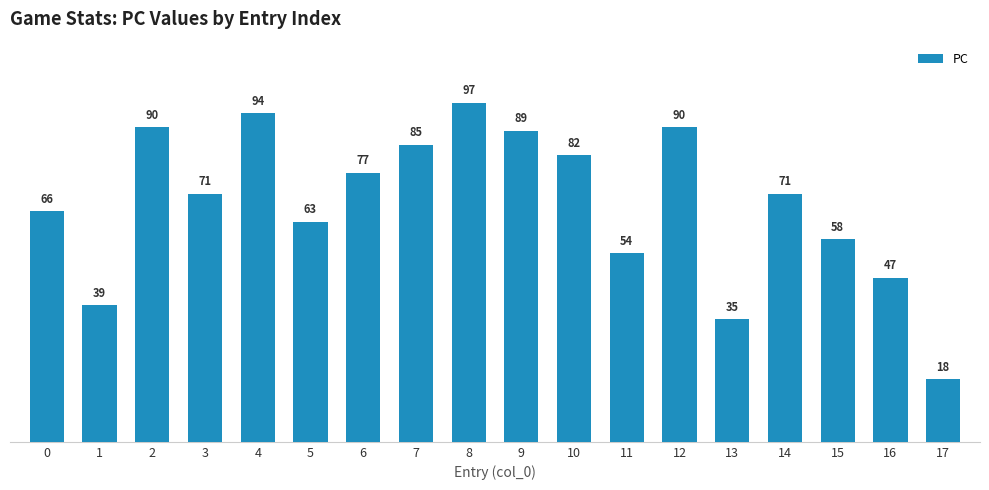

Is it true that the value at 13 is 35?

True